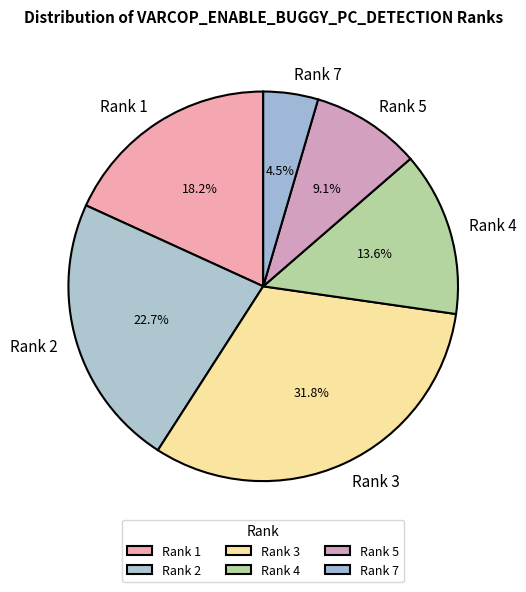

Is it true that Rank 7 is 14% of the pie?

False